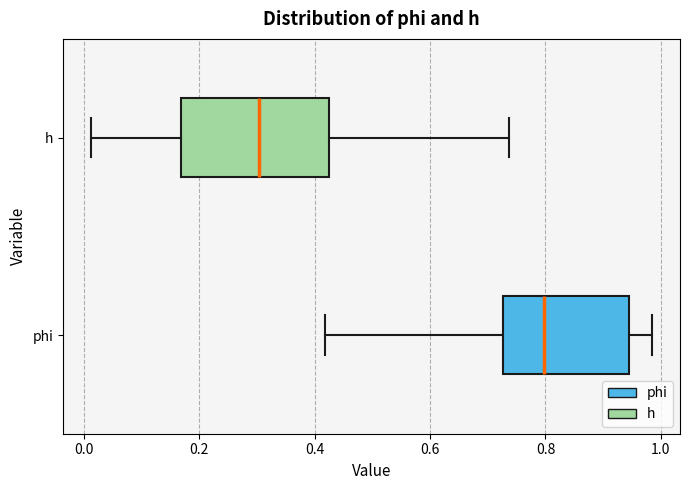

Where does the median line of the box for phi sit on the x-axis? The values are not printed on the chart, so give them approximately, as read against the axis.

0.80